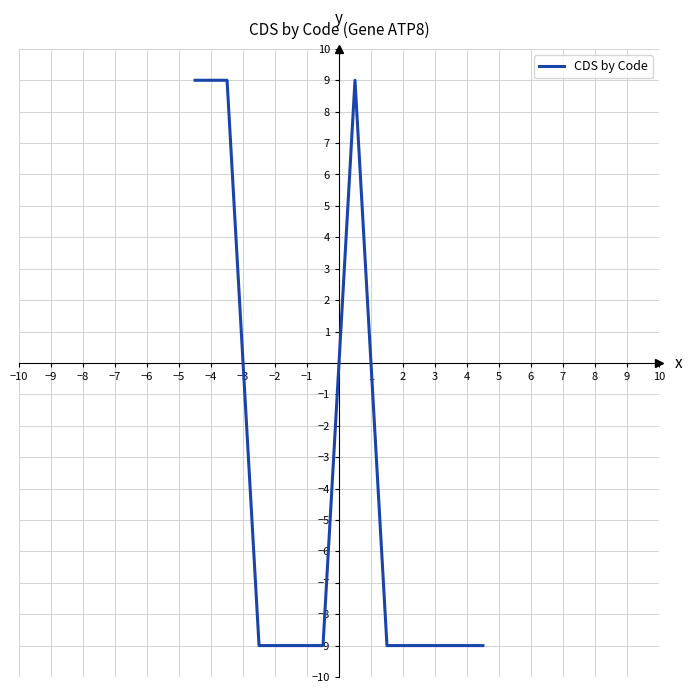

How many negative values are there?

7